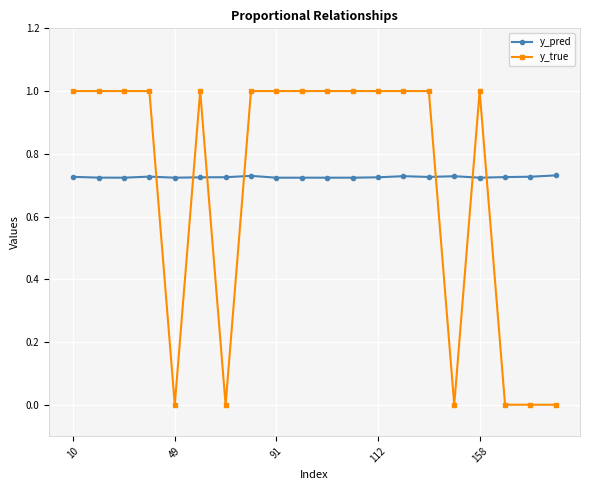

What is the difference between the maximum and minimum values in the y_true series?

1.0